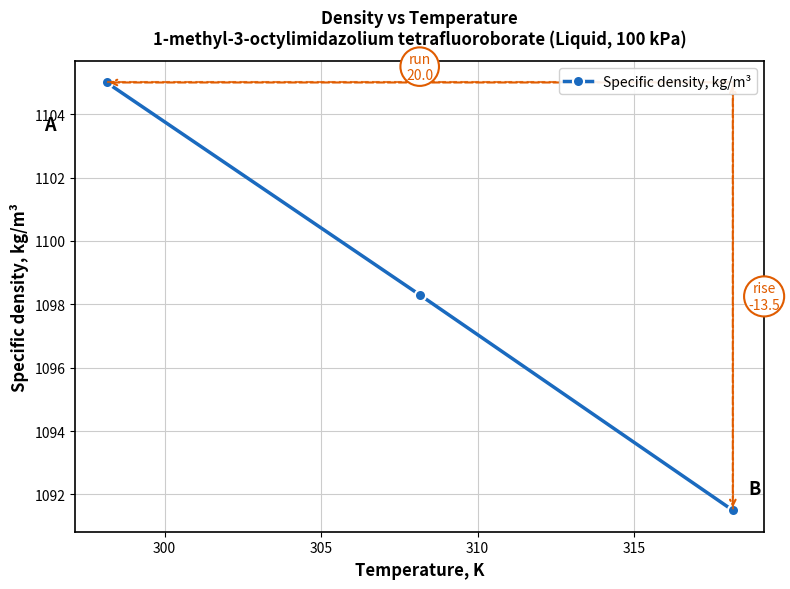

How many lines are shown in the chart?

1